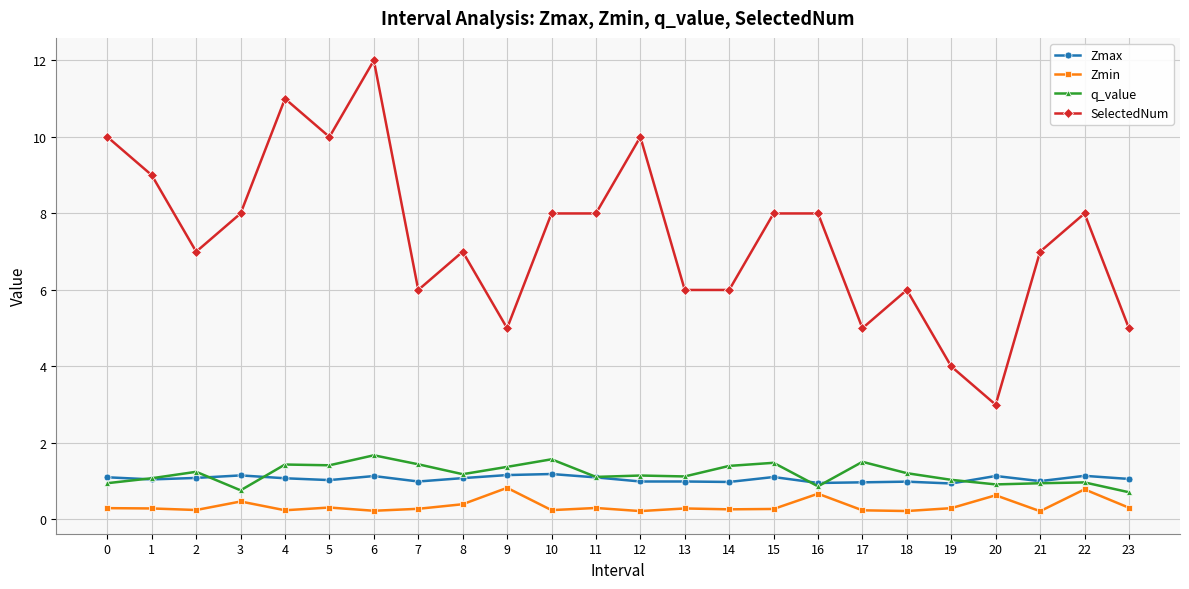

What is the difference between the highest and lowest values at 7?

5.7